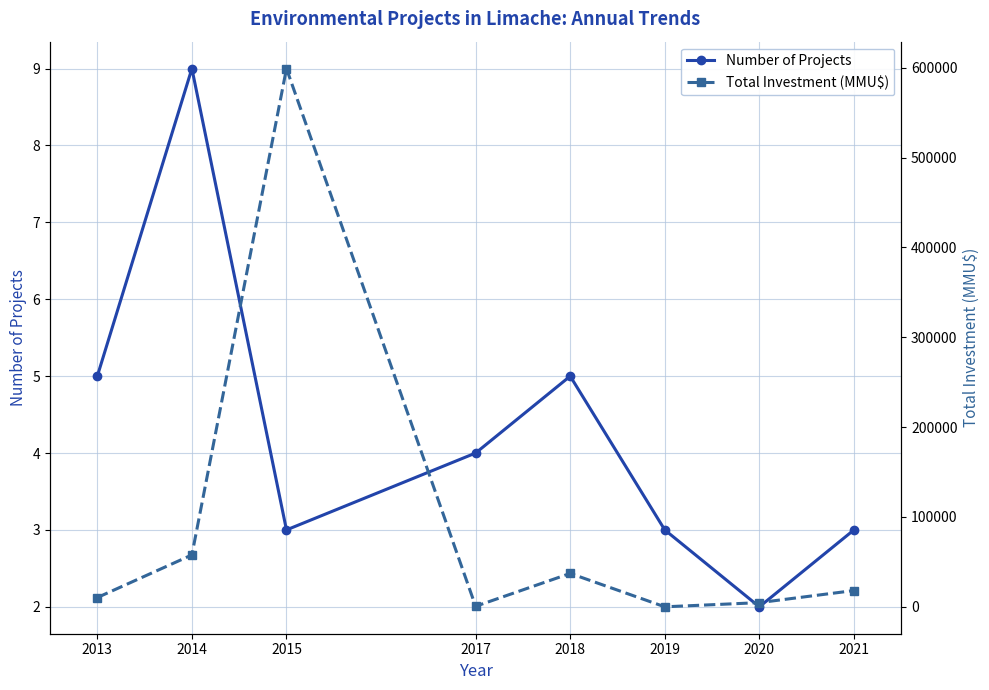

What is the maximum value for Total Investment (MMU$)?

599000